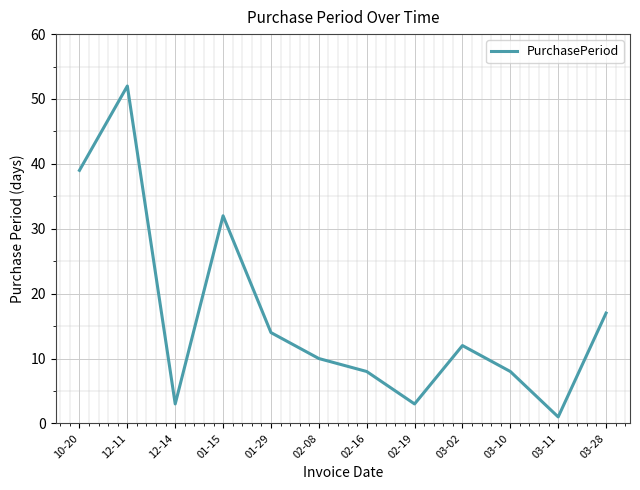

True or false: the data shows 17 at 03-28.

True